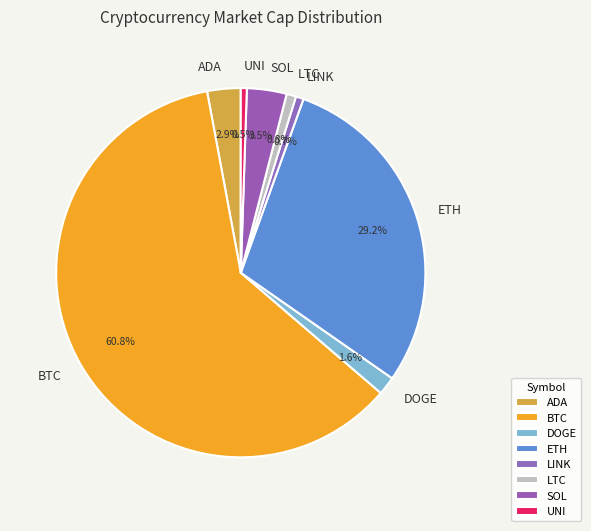

To the nearest percent, what is the difference between the DOGE and LTC slice percentages?

1%